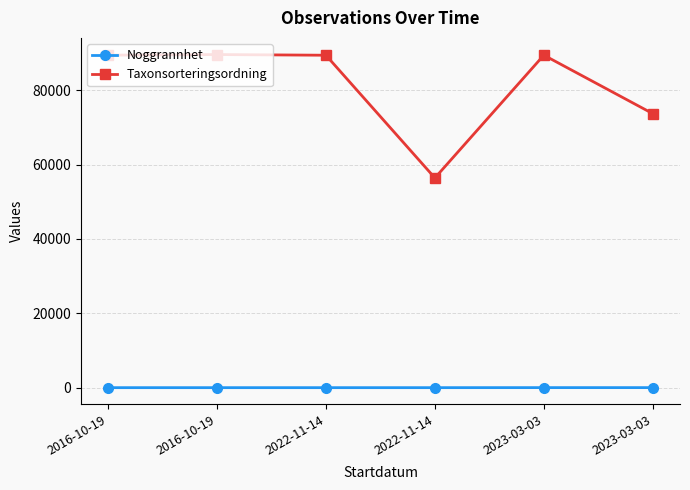

Does the chart display data point markers on the line(s)?

Yes